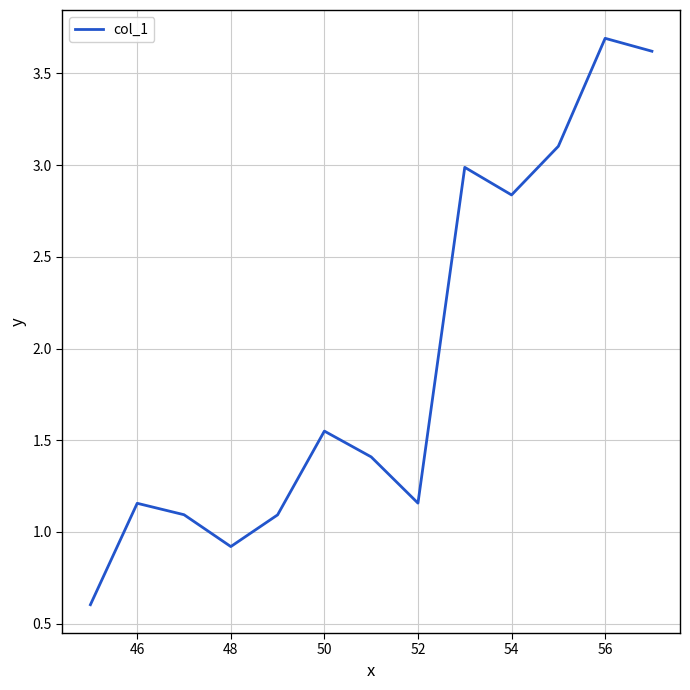

What is the difference between the maximum and minimum values?

3.1